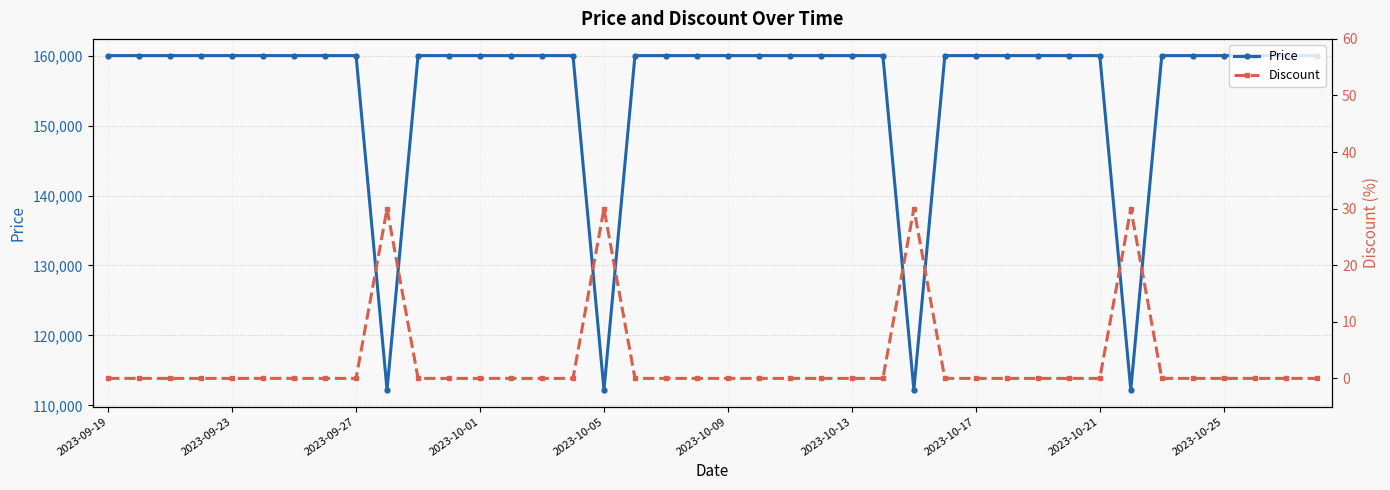

Which series has the largest range (max minus min)?

Price